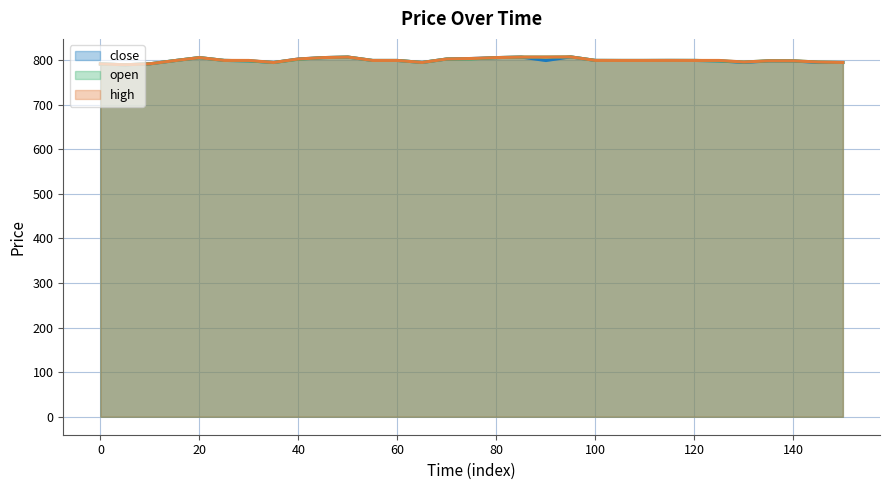

What is the total value across all series at 20?

2418.0